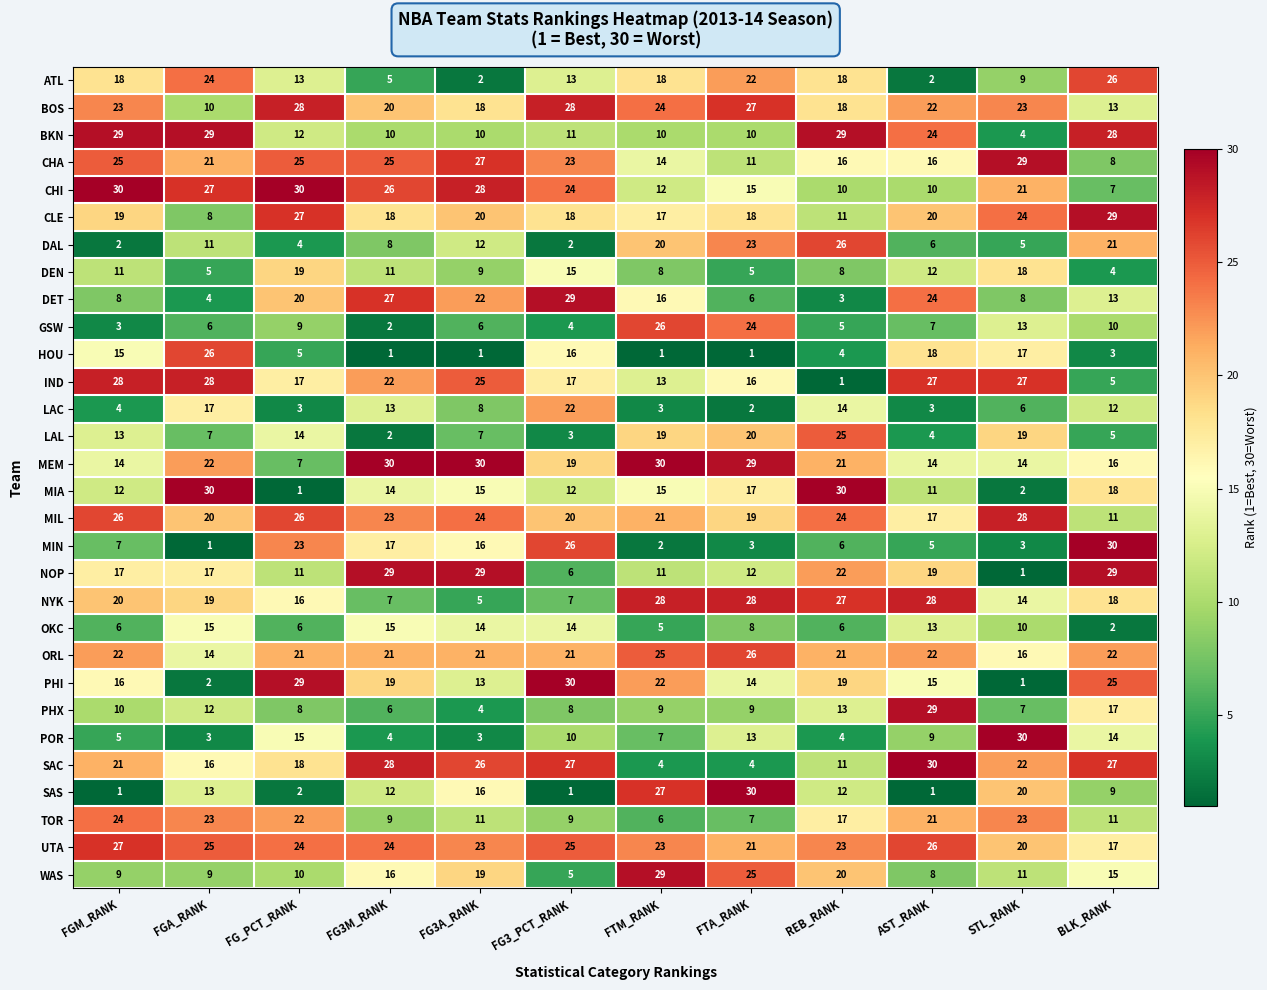

What is the maximum value shown in the chart?

30